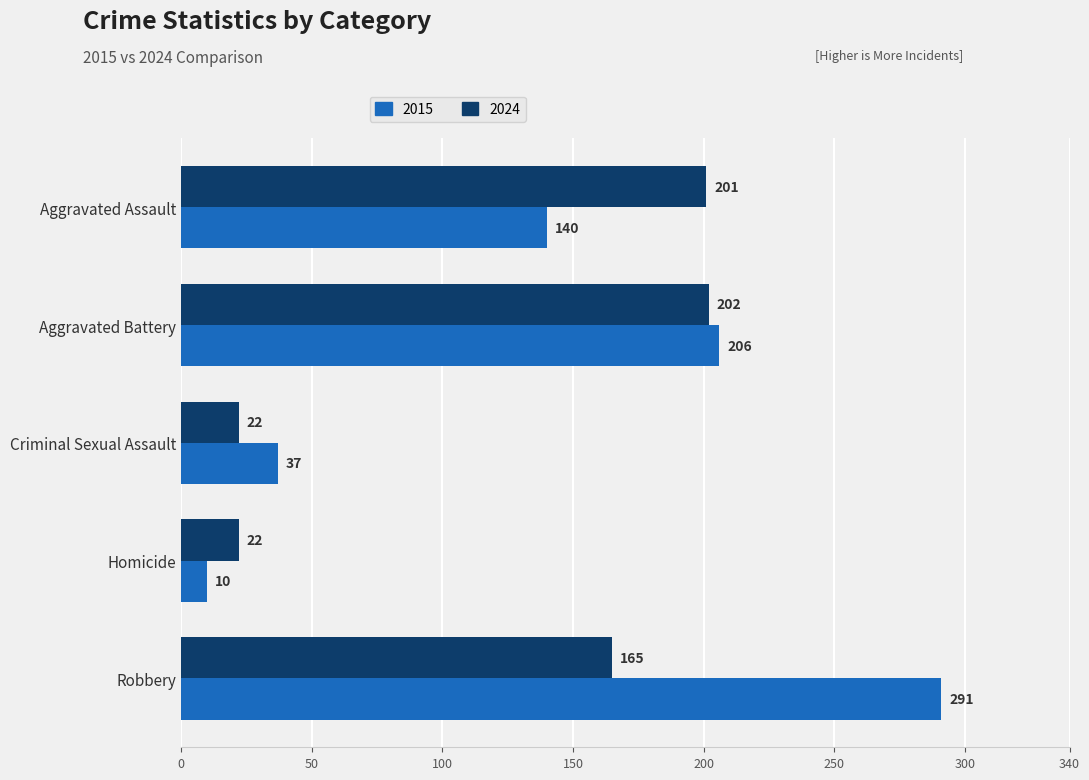

Is the value of 2024 at Aggravated Assault greater than the value of 2015 at Aggravated Battery?

No